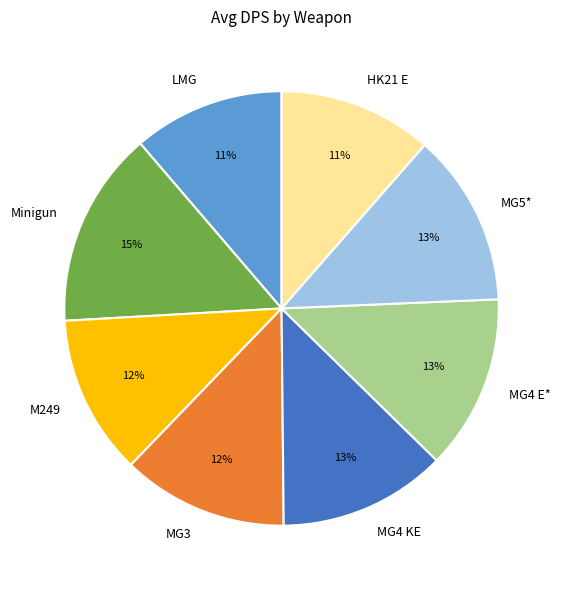

Do MG4 E* and LMG together represent more than half of the pie?

No